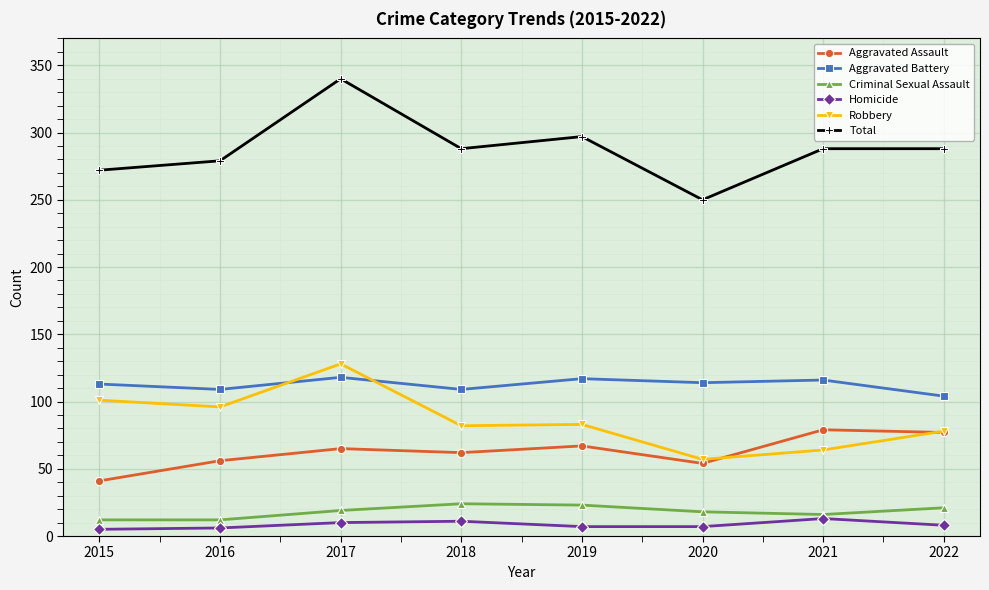

Count the number of categories in the chart.

8